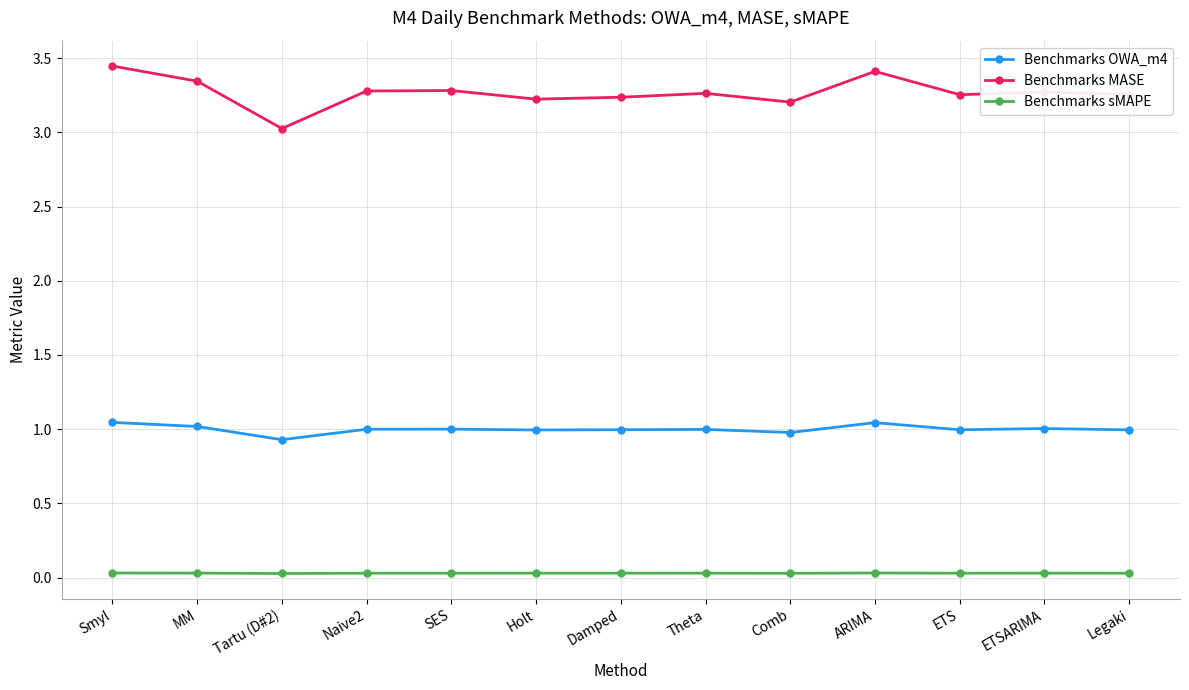

Which series has the largest range (max minus min)?

Benchmarks MASE